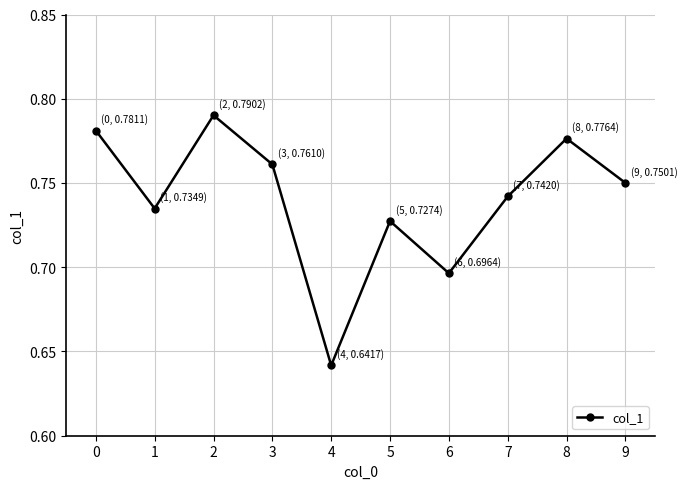

What is the sum of the values at 9 and 2?

1.5